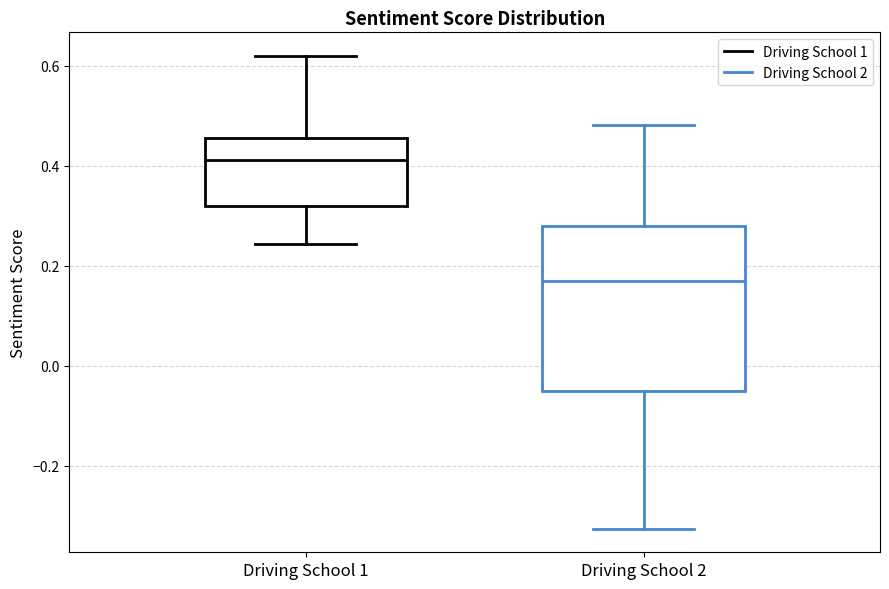

Where is the lower edge of the box for Driving School 1 on the y-axis? The values are not printed on the chart, so give them approximately, as read against the axis.

0.32